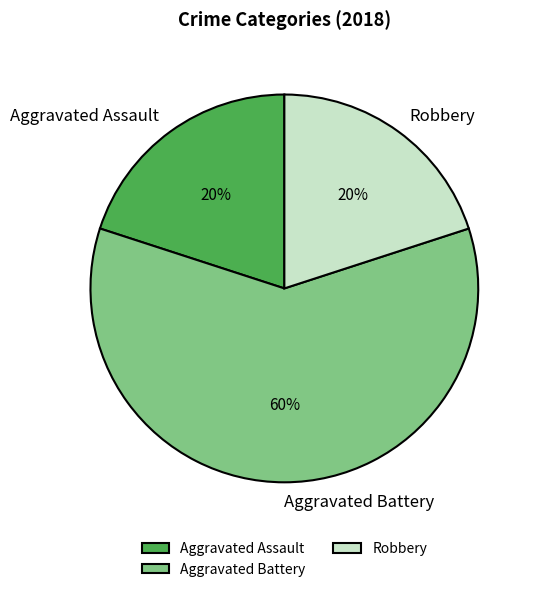

Combined, do Aggravated Battery and Aggravated Assault account for over 50%?

Yes